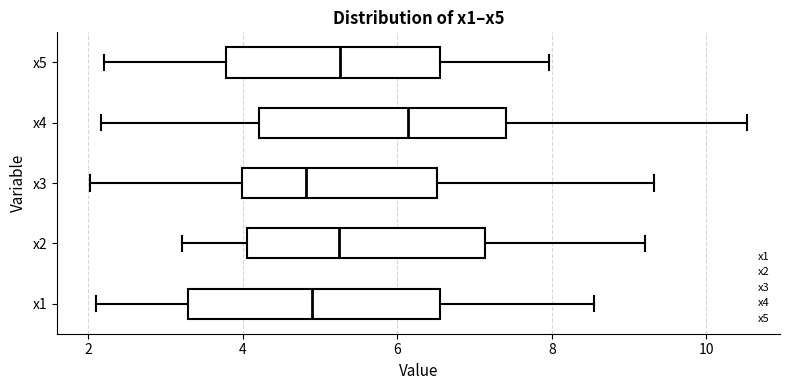

Reading bottom to top, read every box against the x-axis: the position of its median line, the range the box covers, and the ends of its whiskers. The values are not printed on the chart, so give them approximately, as read against the axis.

x1: median 4.8, box 3.2 to 6.6, whiskers 2.2 to 8.6
x2: median 5.2, box 4.0 to 7.2, whiskers 3.2 to 9.2
x3: median 4.8, box 4.0 to 6.6, whiskers 2.0 to 9.4
x4: median 6.2, box 4.2 to 7.4, whiskers 2.2 to 10.6
x5: median 5.2, box 3.8 to 6.6, whiskers 2.2 to 8.0